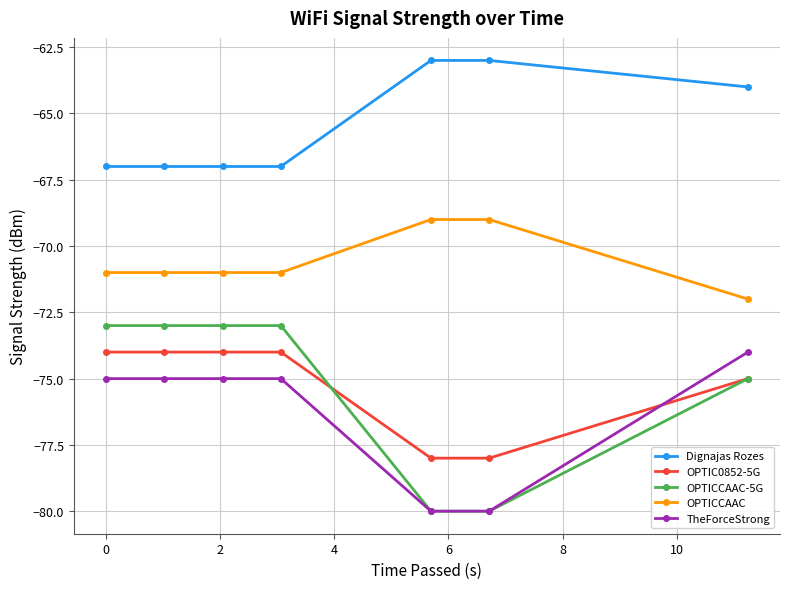

True or false: OPTICCAAC-5G has more than 2 interior local peaks.

False